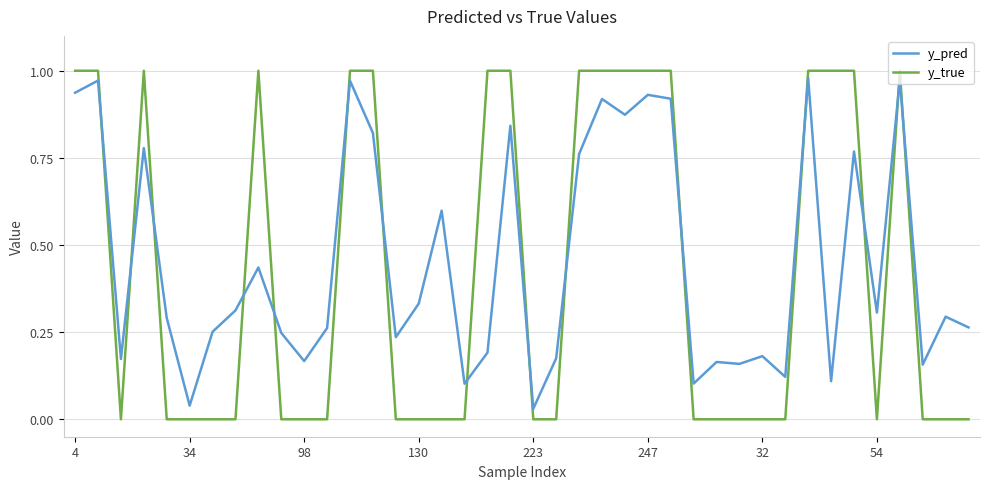

Which series has the largest range (max minus min)?

y_true